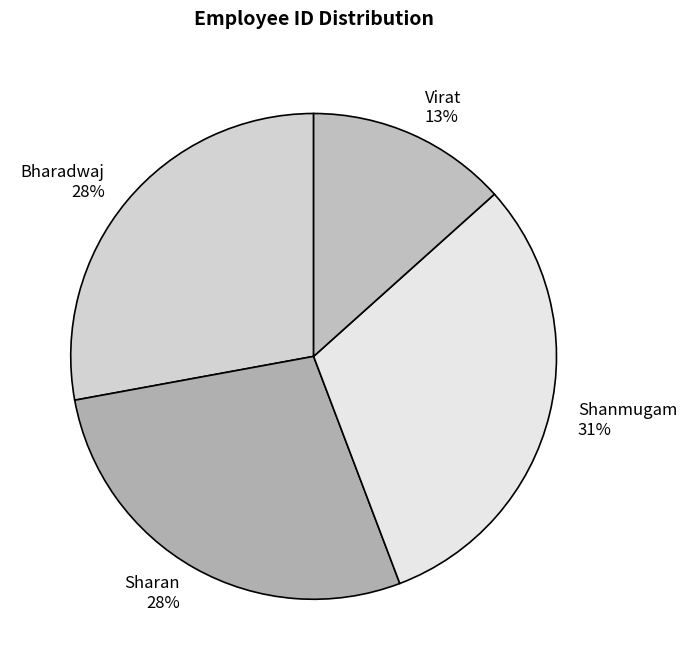

Between Virat and Bharadwaj, which is larger?

Bharadwaj